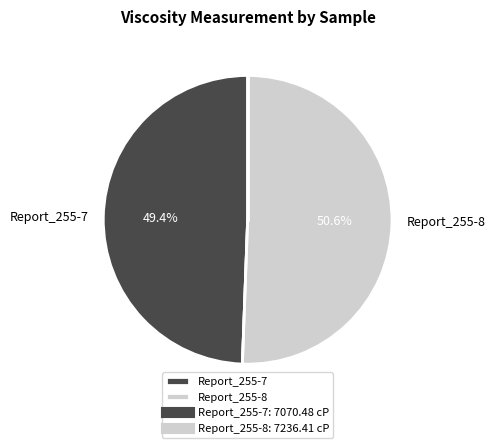

How many segments does this pie chart have?

2